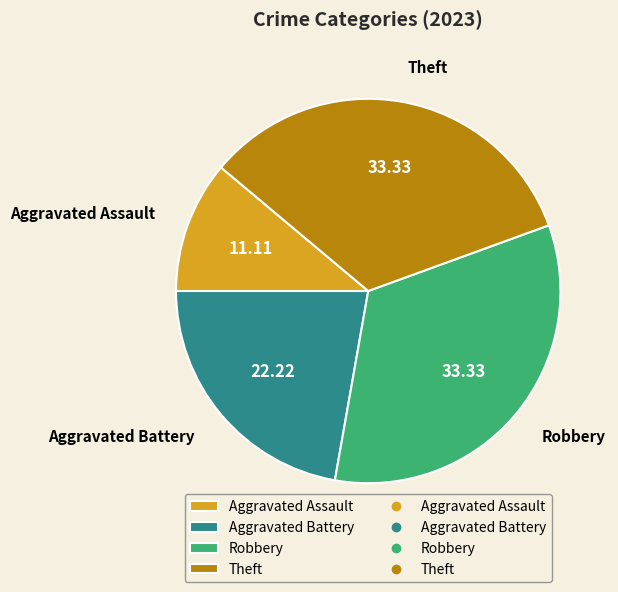

Is the sum of Theft and Aggravated Battery greater than half?

Yes